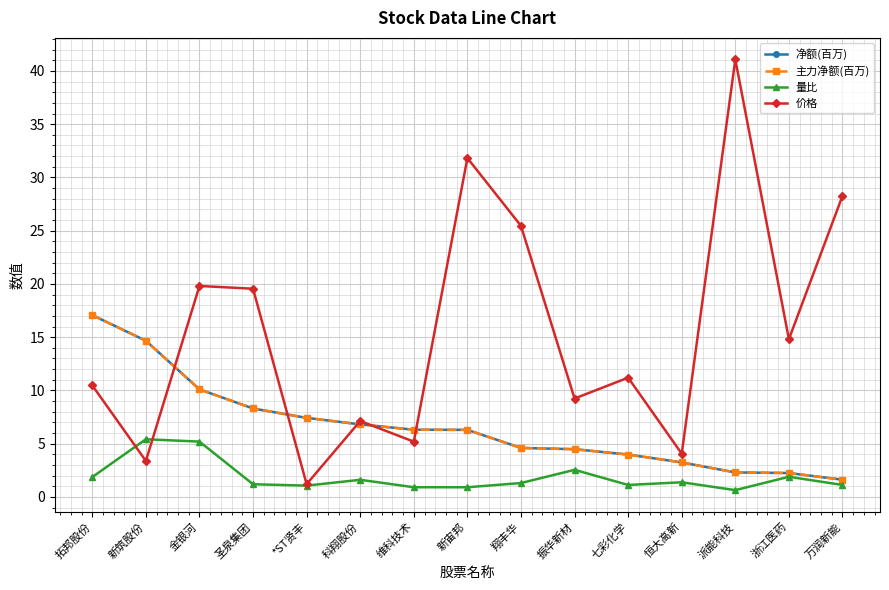

What is the difference between the highest and lowest values at 振华新材?

6.7